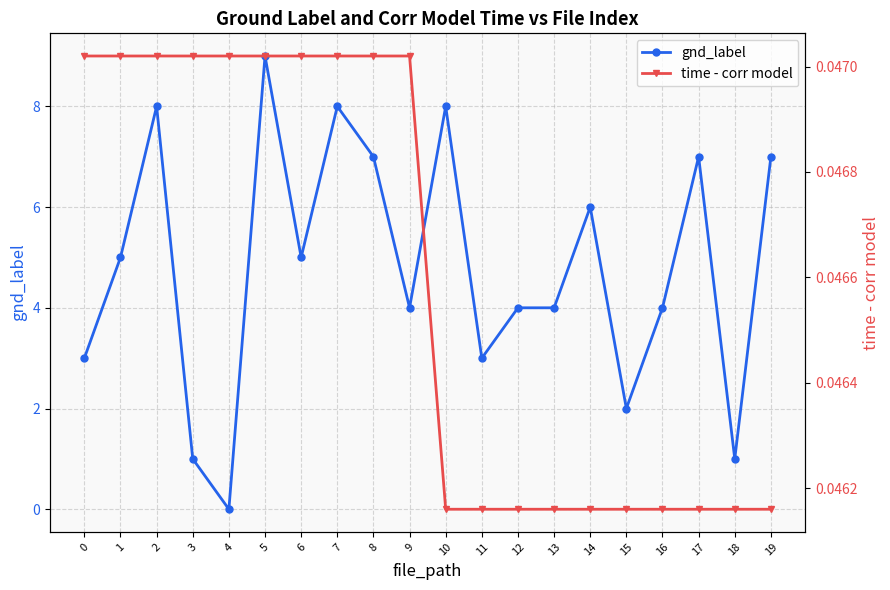

Which series has the largest total across all categories?

gnd_label